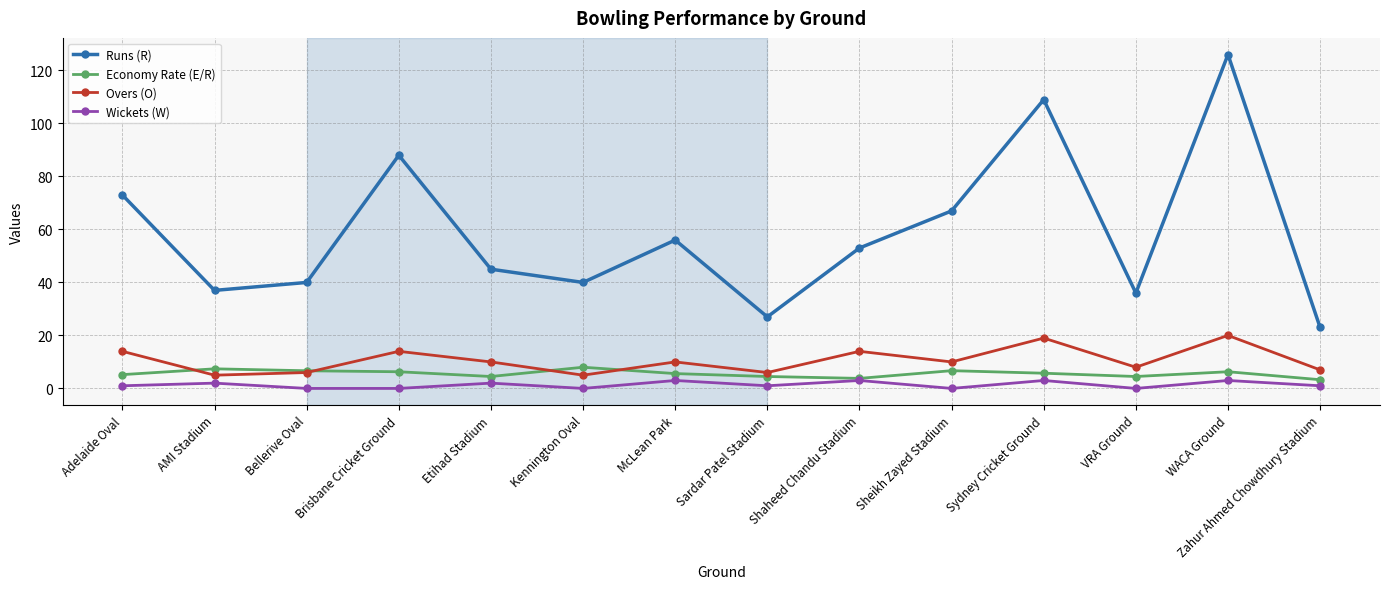

What is the value of the Overs (O) point at the 13th from the left?

20.0